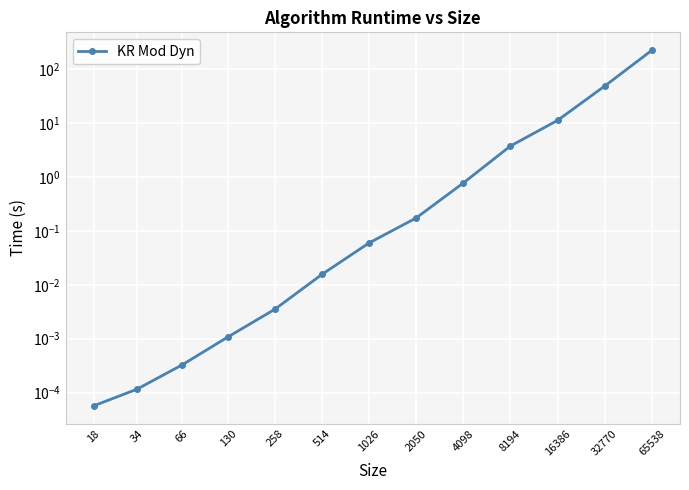

The chart shows a value of 0.0 at 130. True or false?

True